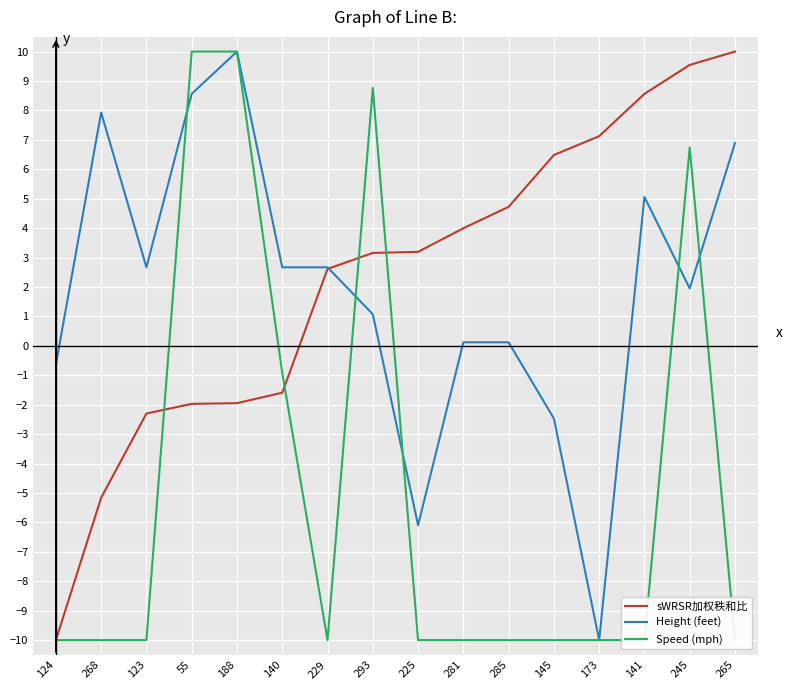

What is the difference between the sWRSR加权秩和比 values at 245 and 140?

11.1